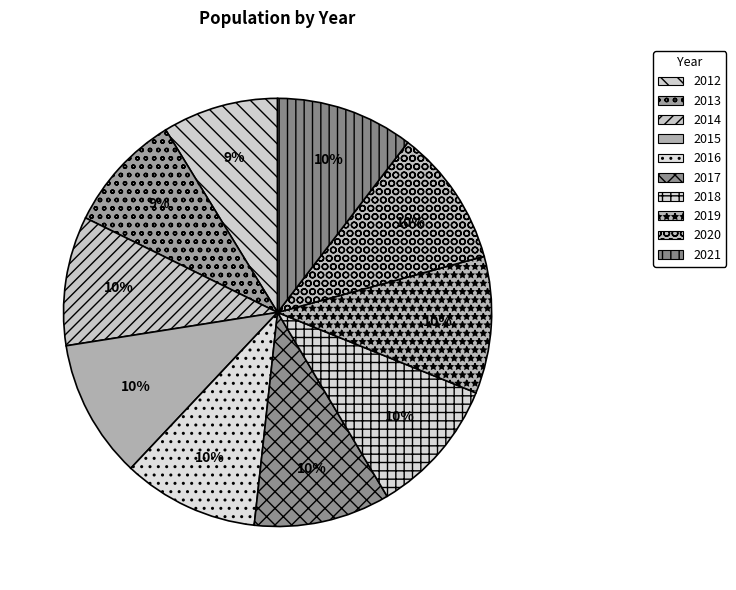

How much of the chart is everything except 2013?

91.0%